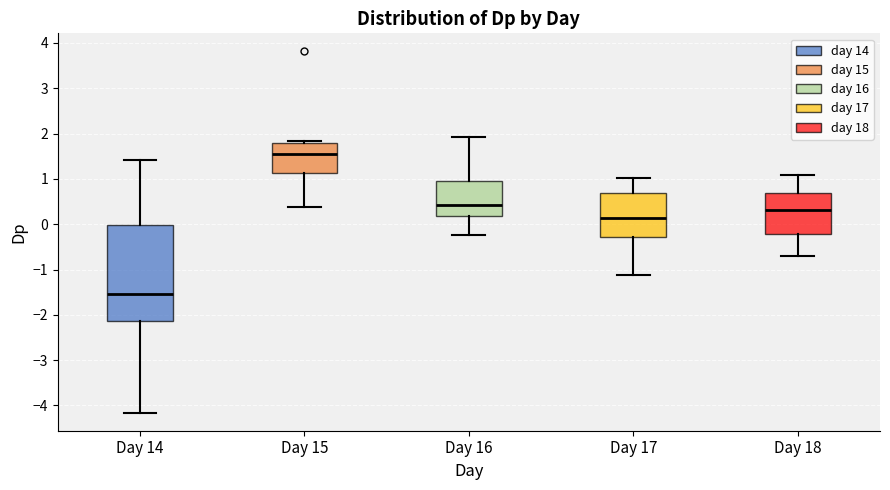

Comparing the boxes themselves (not the whiskers), which one is the tallest?

Day 14